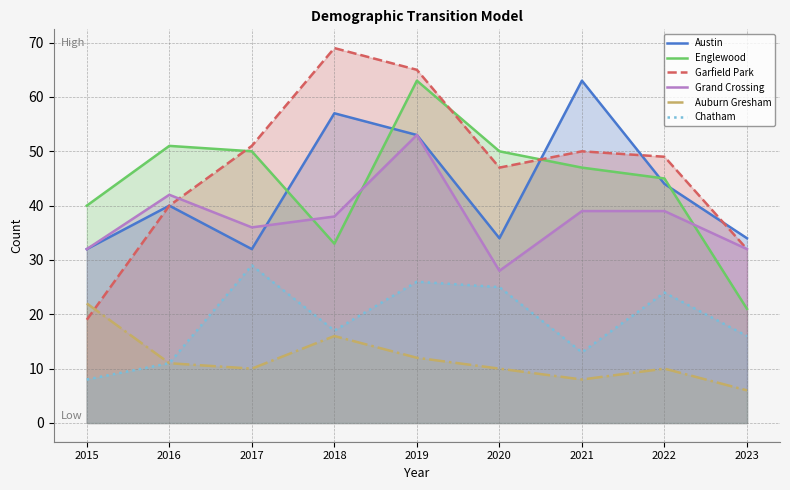

At which category does Grand Crossing reach its first local peak?

2016